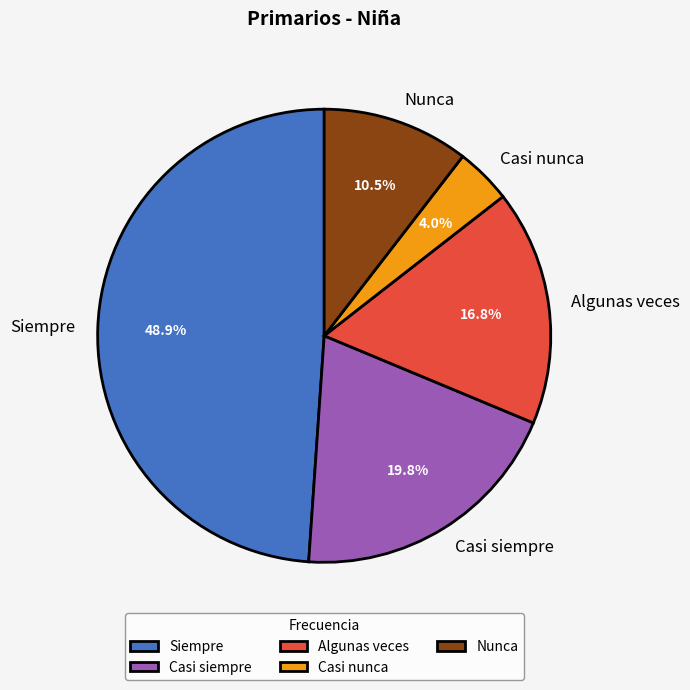

Does Casi siempre represent more than half of the total?

No